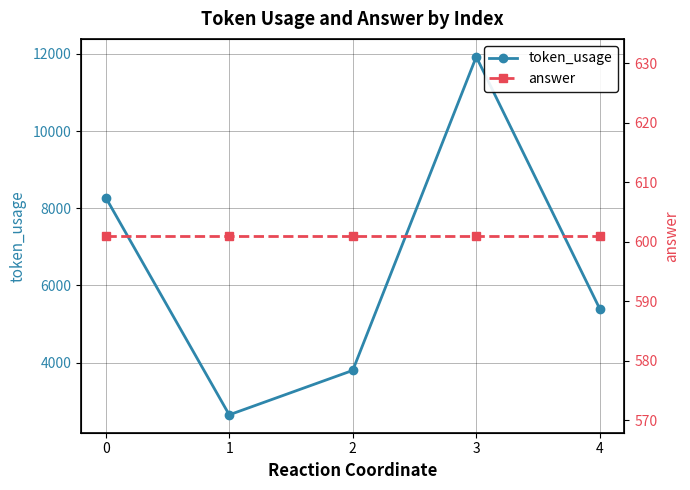

What is the maximum value for token_usage?

11927